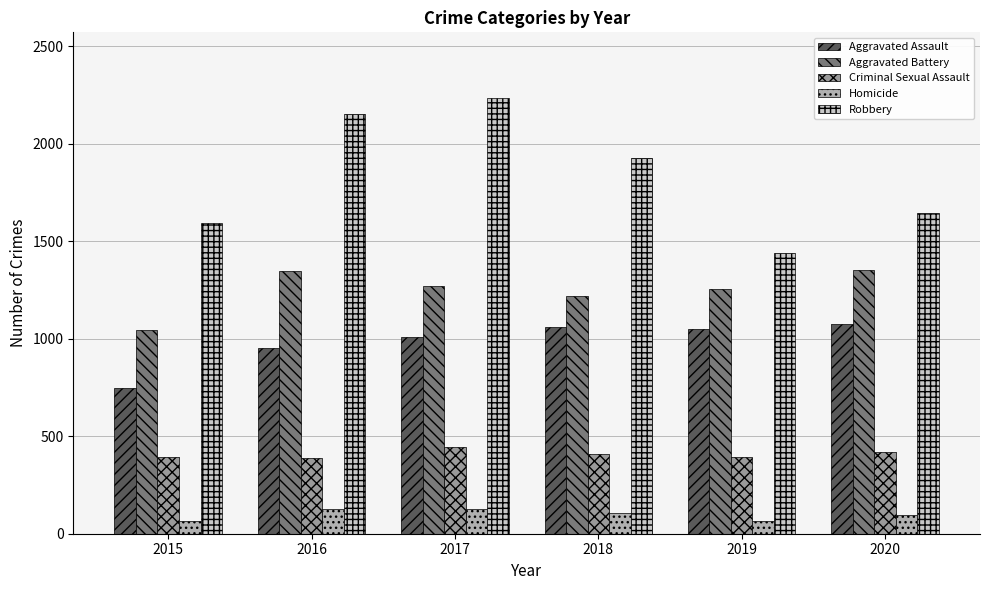

What is the difference between the second highest and second lowest values in the Homicide series?

60